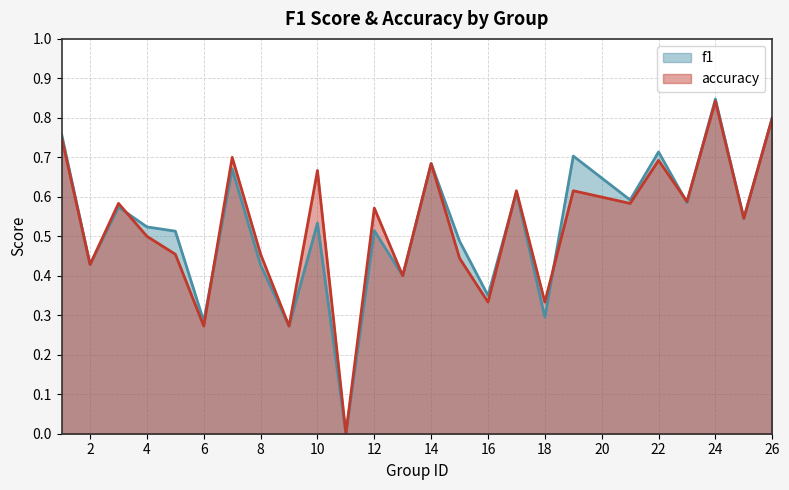

Which series has the widest spread of values?

f1